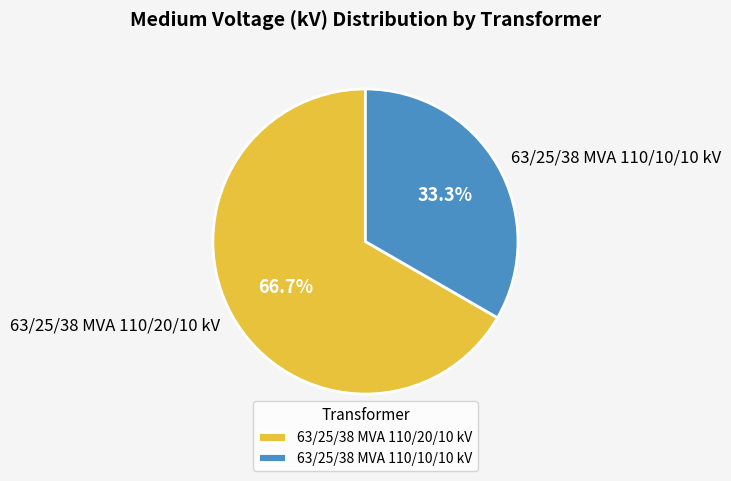

To the nearest percent, what is the combined percentage of 63/25/38 MVA 110/10/10 kV and 63/25/38 MVA 110/20/10 kV?

100%